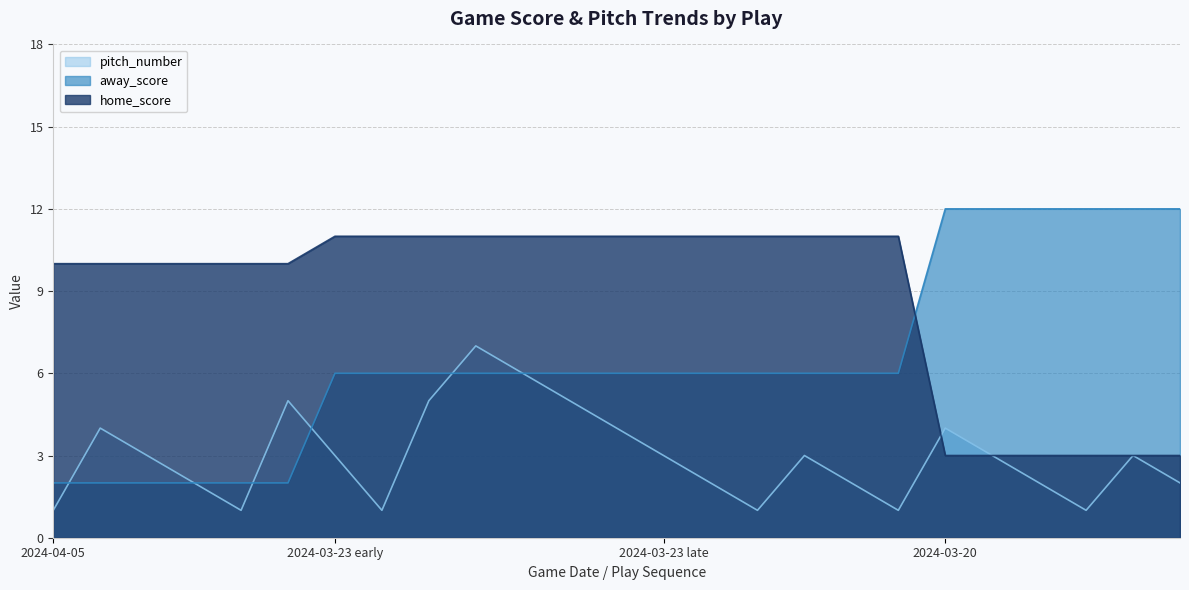

The home_score series shows 3 at 2024-03-20_5. True or false?

True